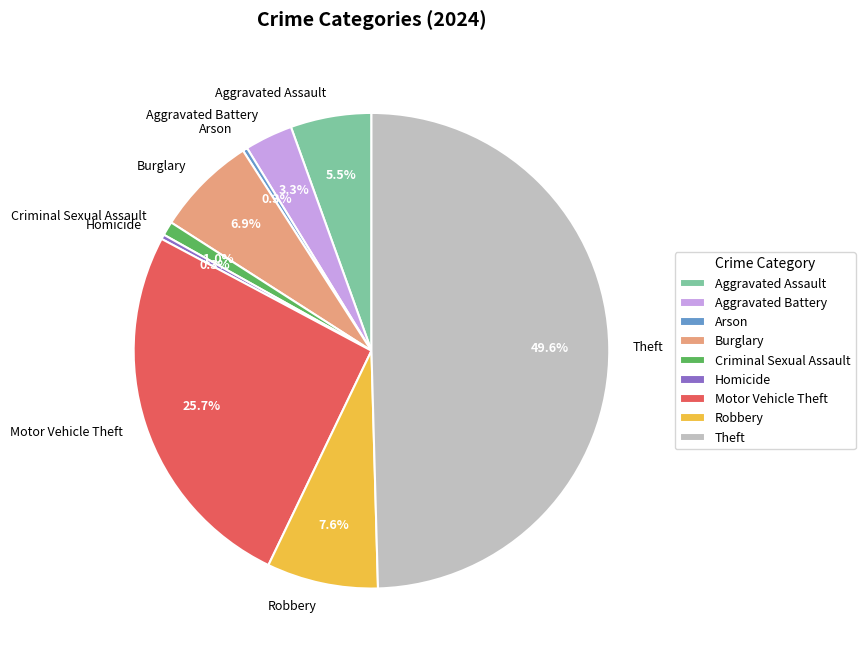

Between Arson and Burglary, which is larger?

Burglary